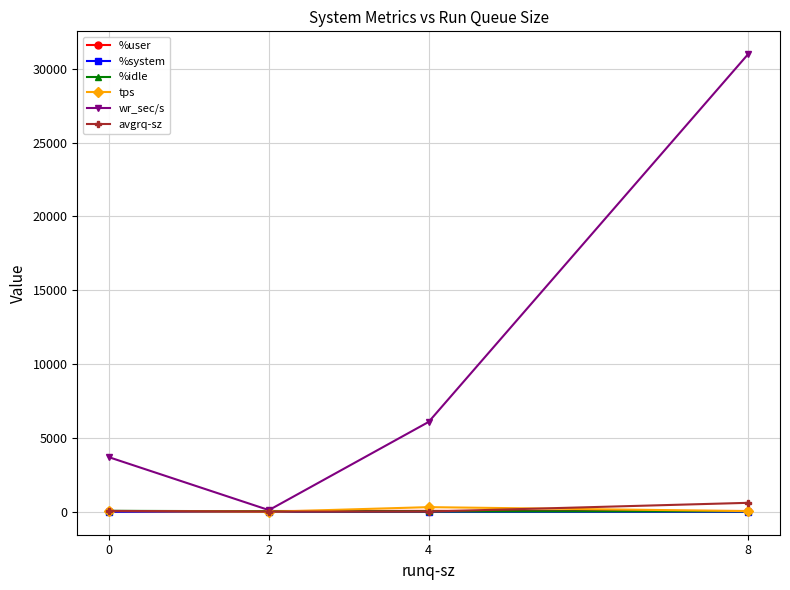

Is this an area chart (filled region under the line)?

No